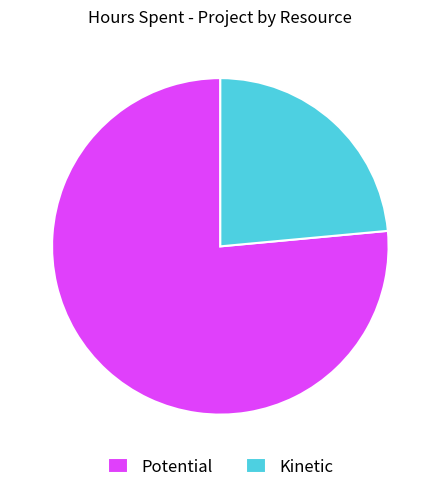

How many segments does this pie chart have?

2